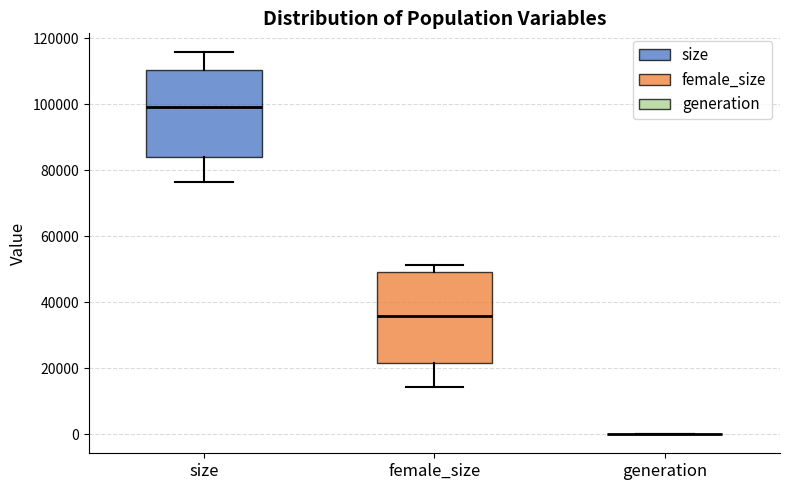

Where does the median line of the box for female_size sit on the y-axis? The values are not printed on the chart, so give them approximately, as read against the axis.

36000